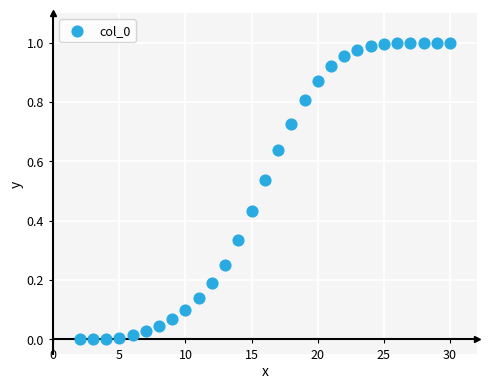

What is the range of X values (max minus min)?

28.0